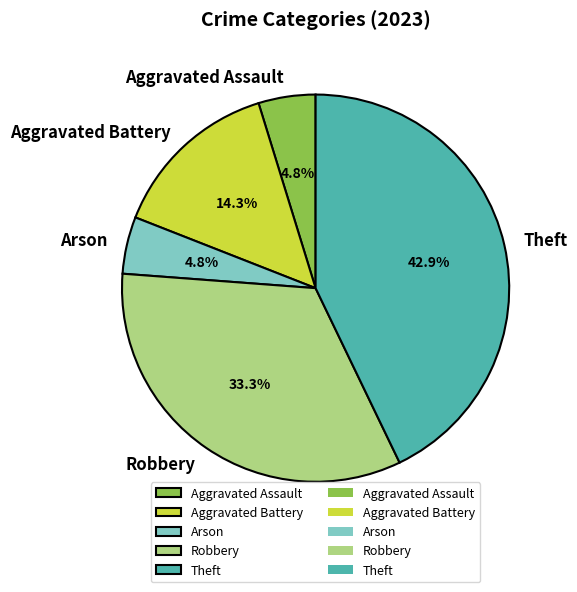

What is the ratio of the value at Aggravated Battery to the value at Theft?

0.3